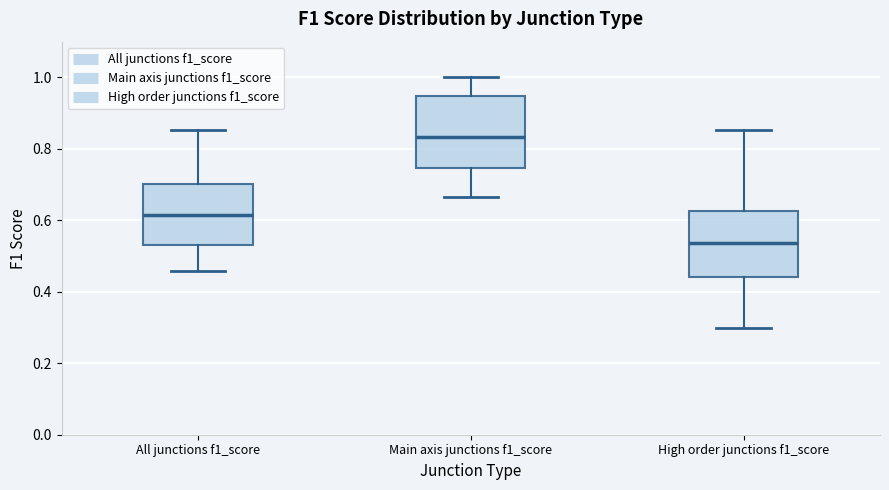

Which box has the highest median line?

Main axis junctions f1_score